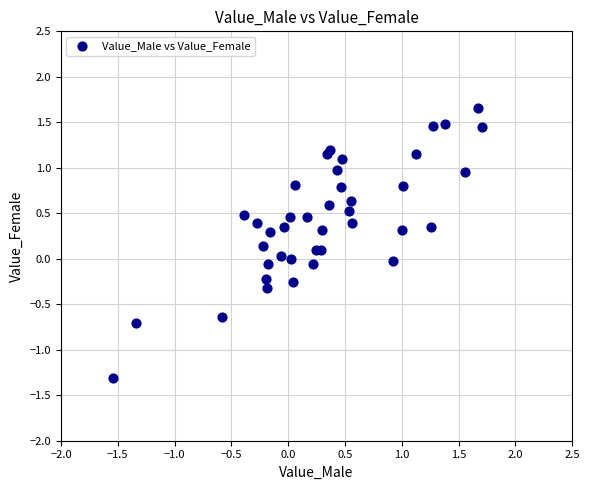

What is the range of X values (max minus min)?

3.2